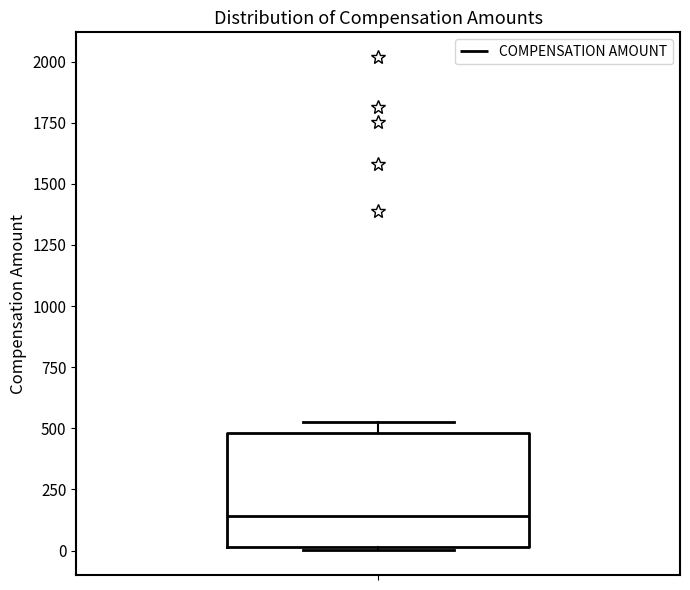

Transcribe this box plot: give where the median line is, the range the box spans, and where the two whiskers end, as read against the y-axis. The values are not printed on the chart, so give them approximately, as read against the axis.

median 150, box 0 to 500, whiskers 0 to 550